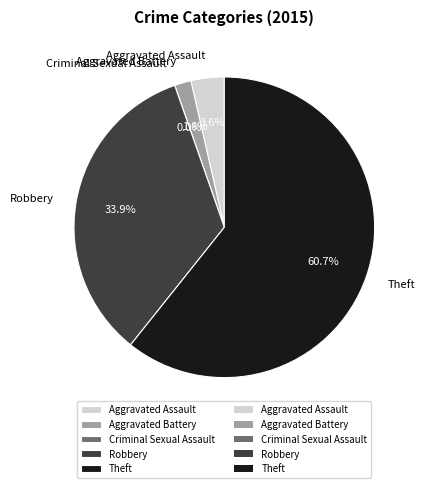

Which slice is the smallest?

Criminal Sexual Assault